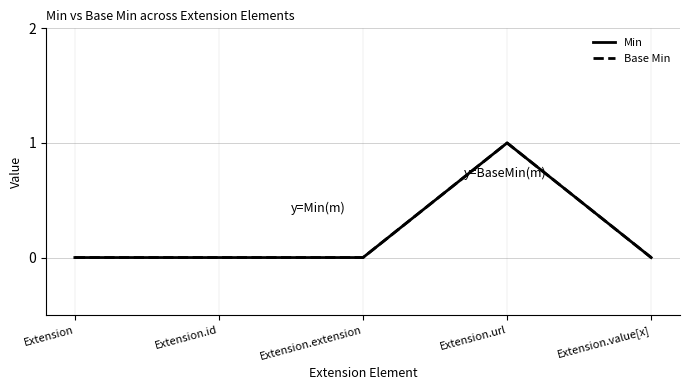

Where is Min nearest to the value 0?

Extension